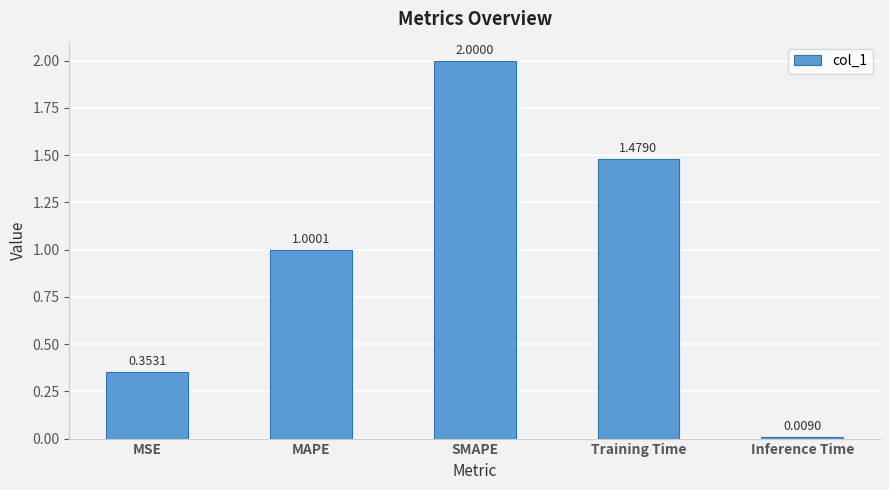

What position from the left is MAPE?

2